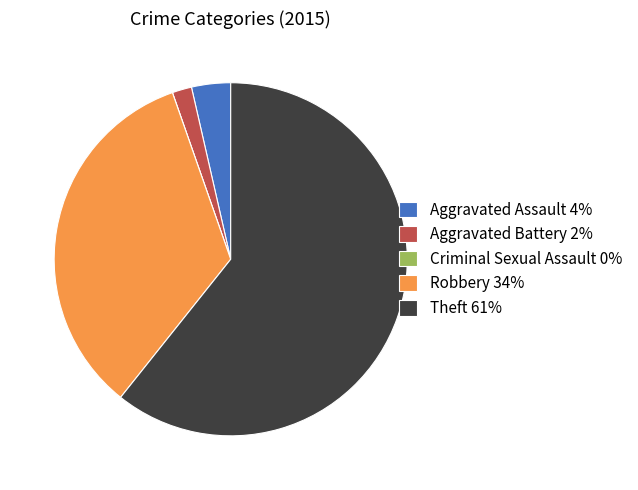

What is the largest slice in the pie chart?

Theft